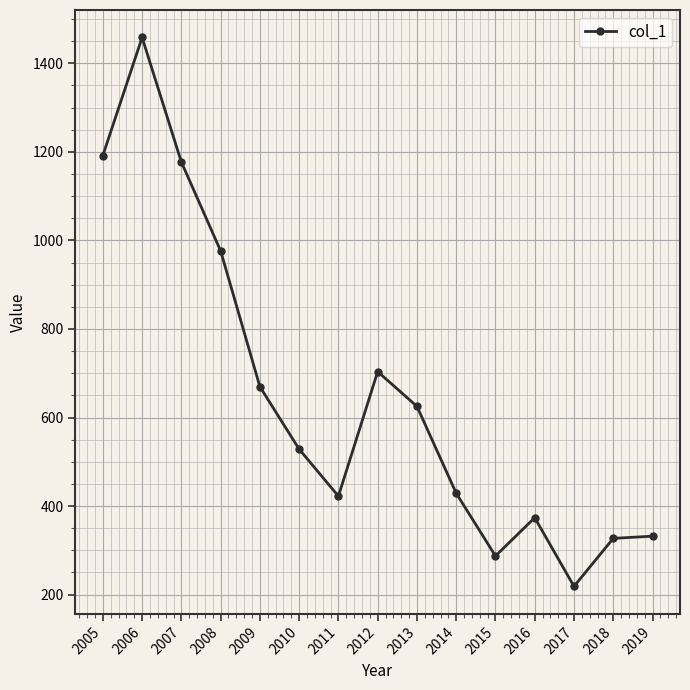

The value at 2008 is 1479.4. True or false?

False